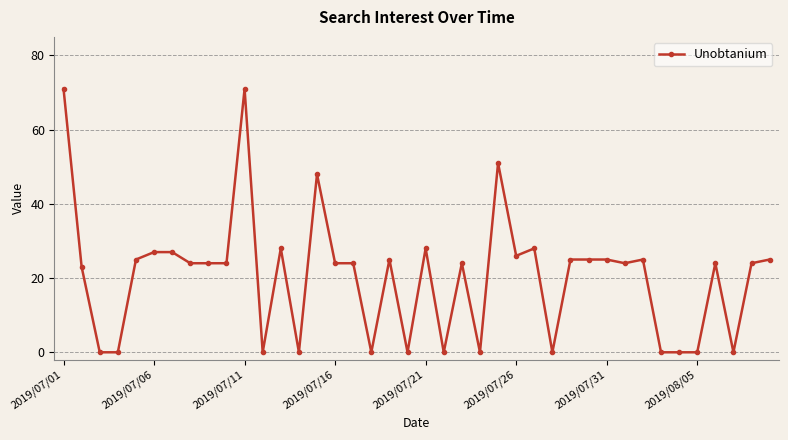

What is the greatest value displayed?

71